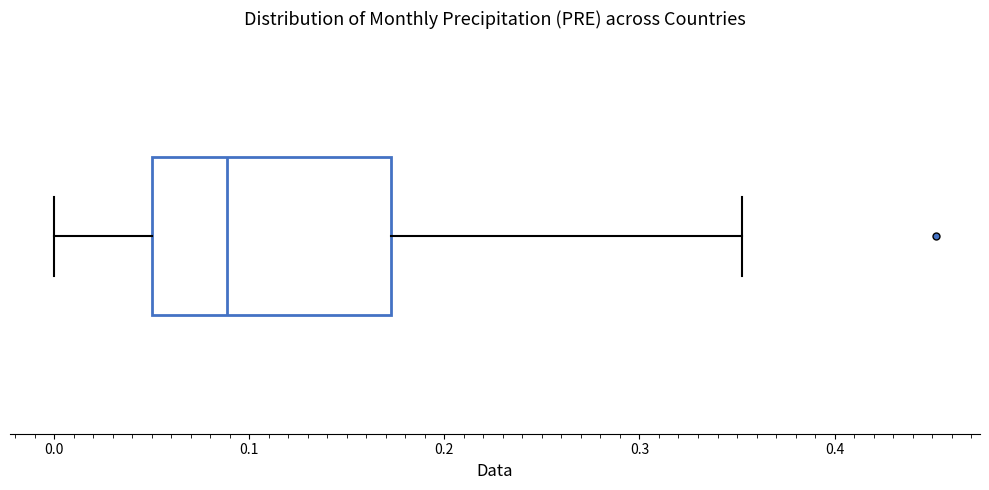

Read this box plot against the x-axis: the position of the median line, the range covered by the box, and the ends of both whiskers. The values are not printed on the chart, so give them approximately, as read against the axis.

median 0.09, box 0.05 to 0.17, whiskers 0.00 to 0.35